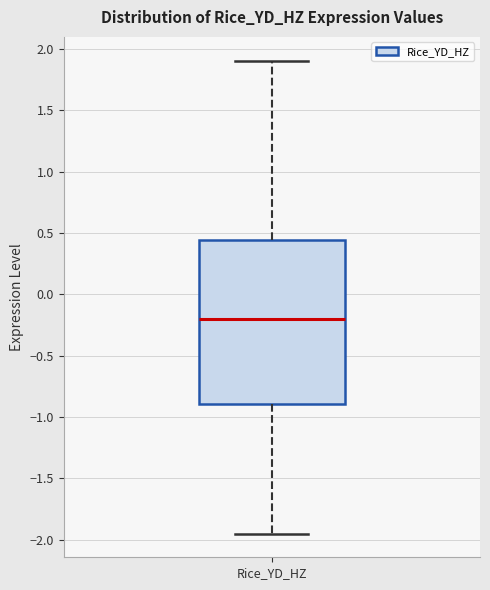

Where does the median line of the box for Rice_YD_HZ sit on the y-axis? The values are not printed on the chart, so give them approximately, as read against the axis.

-0.20